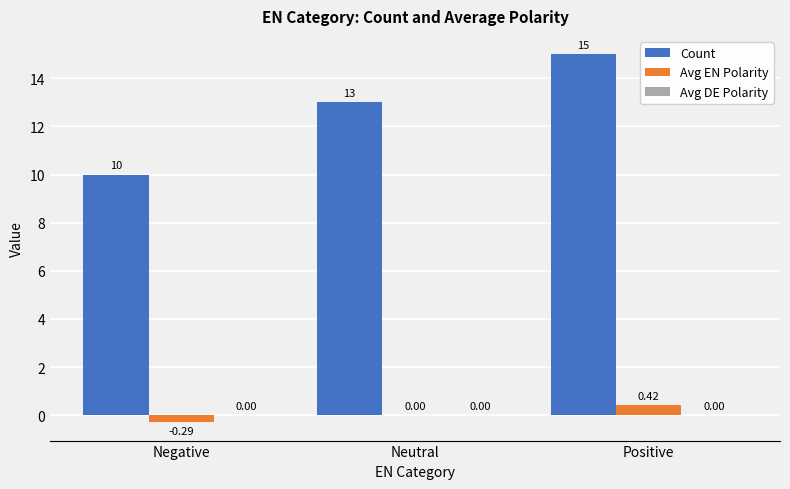

What is the spread (max minus min) of values at Positive?

14.6